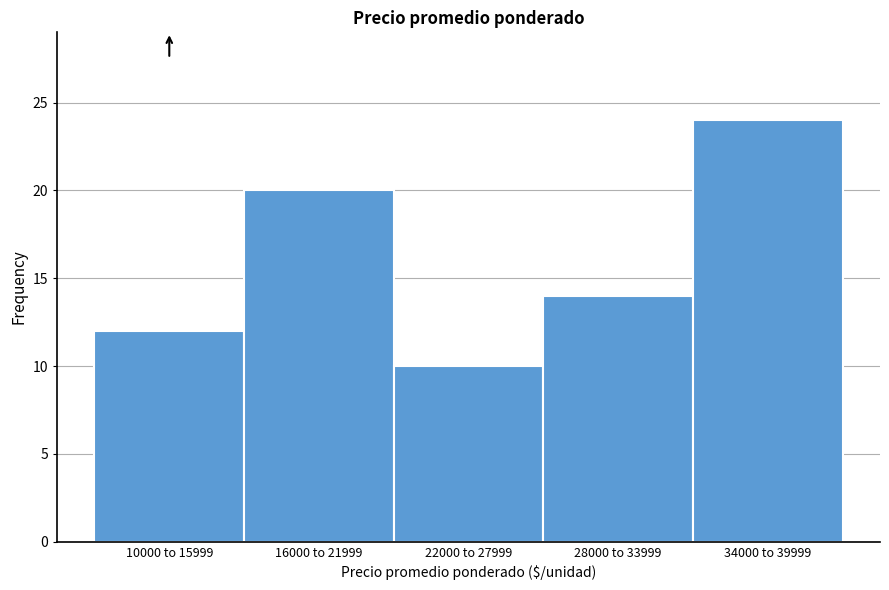

Reading right to left, extract all data points from this chart.

34000 to 39999=24	28000 to 33999=14	22000 to 27999=10	16000 to 21999=20	10000 to 15999=12